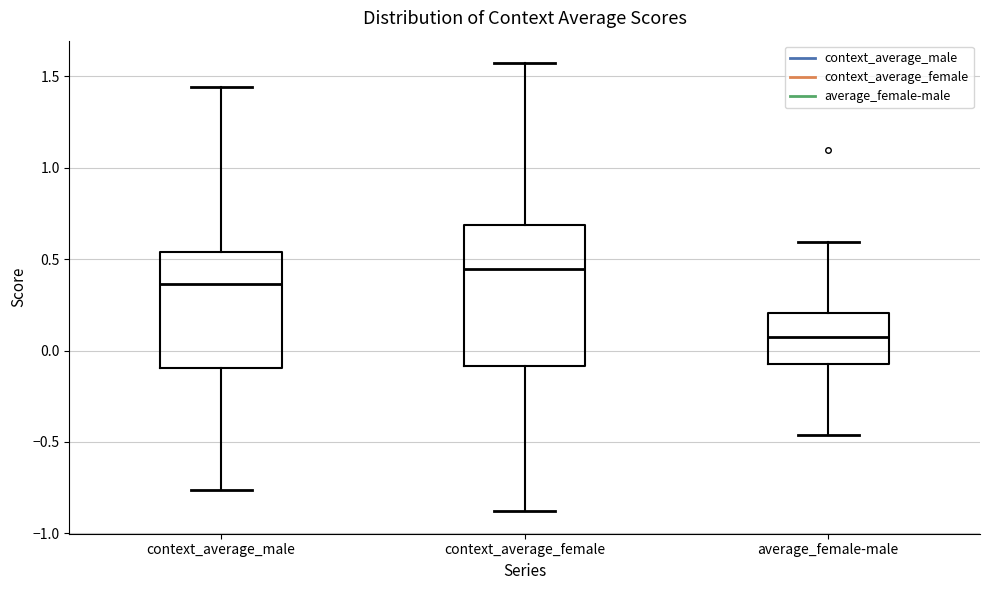

Which box's median line is the highest?

context_average_female